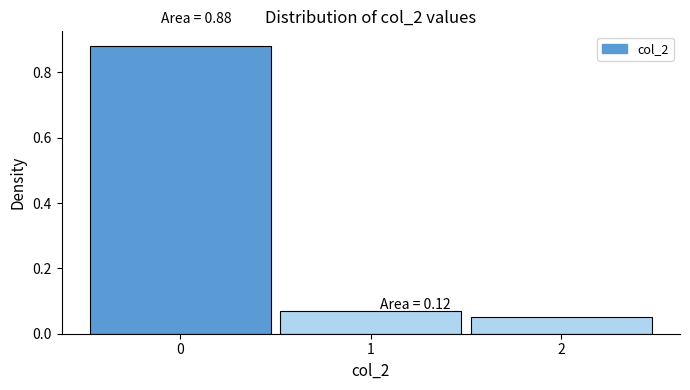

Which range on the x-axis has the tallest bar?

-0.5 to 0.5